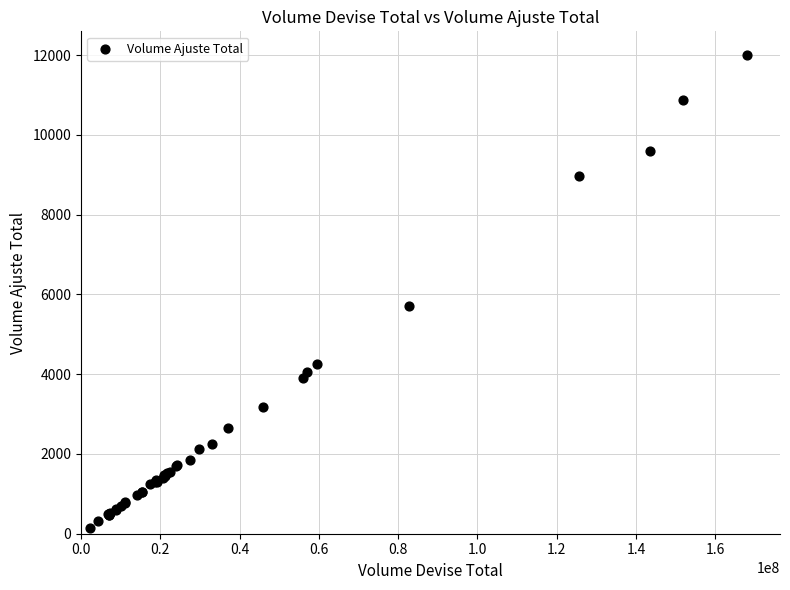

What Y value in the scatter plot is closest to 6074?

5720